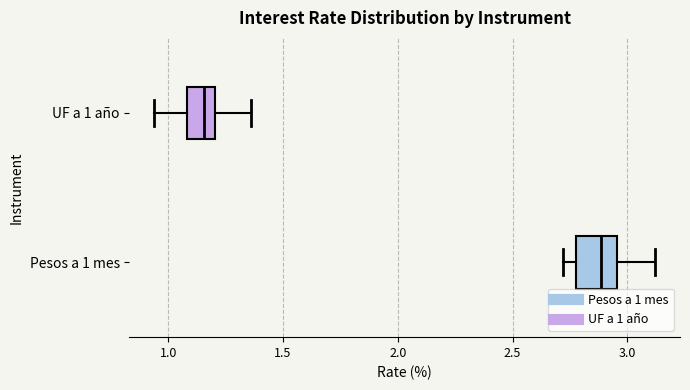

Reading bottom to top, transcribe this box plot: for each box, give where its median line is, the range the box spans, and where its two whiskers end, as read against the x-axis. The values are not printed on the chart, so give them approximately, as read against the axis.

Pesos a 1 mes: median 2.90, box 2.80 to 2.95, whiskers 2.70 to 3.10
UF a 1 año: median 1.15, box 1.10 to 1.20, whiskers 0.95 to 1.35